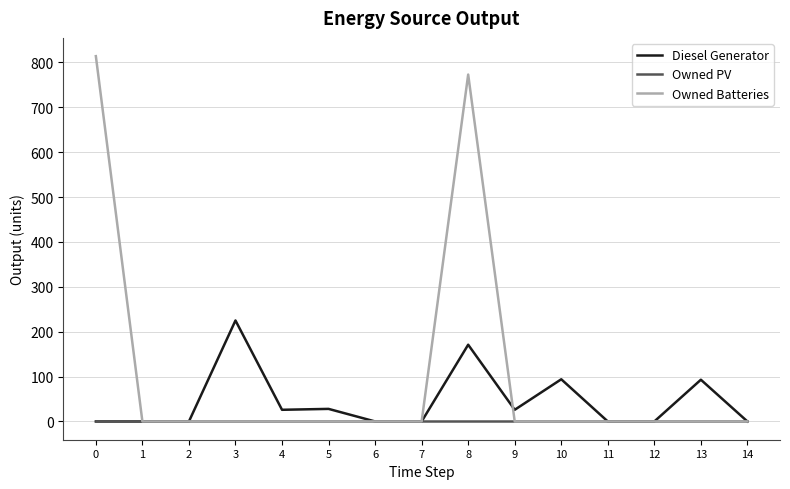

Rank the series by their maximum value, from highest to lowest.

Owned Batteries, Diesel Generator, Owned PV